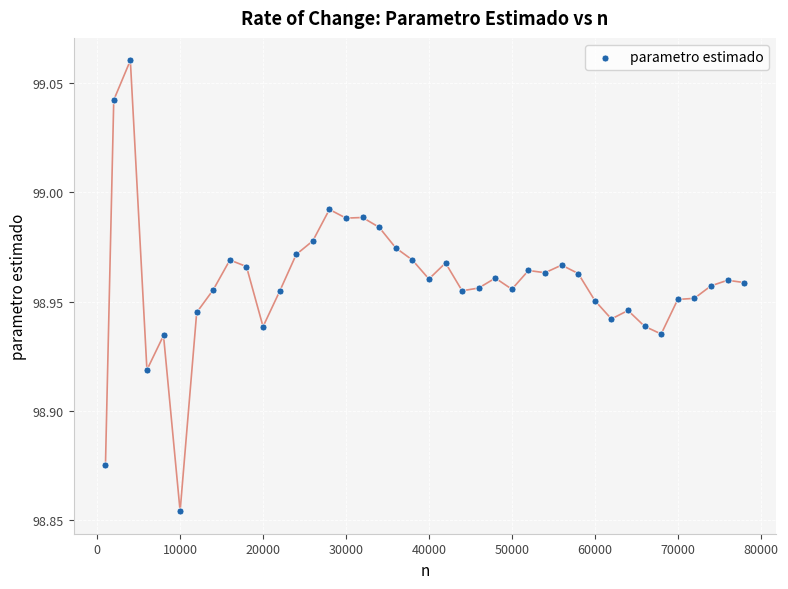

What is the range of X values (max minus min)?

77000.0